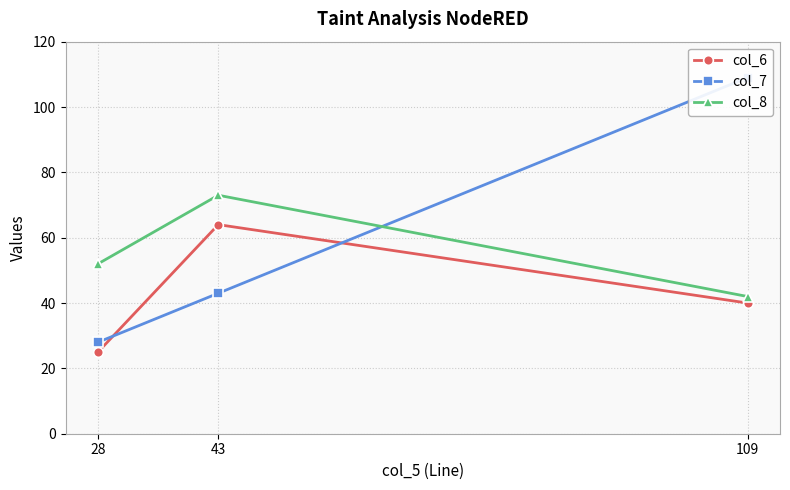

What is the average value of the col_6 series?

43